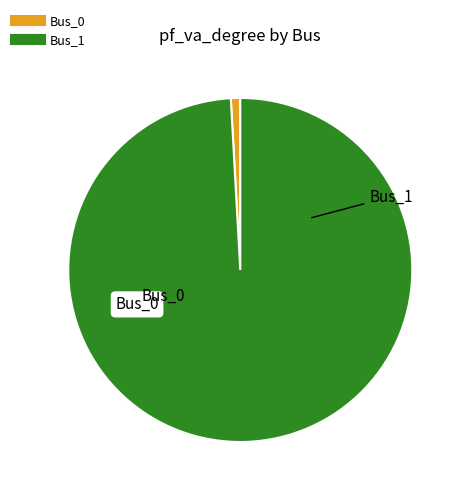

Which has a higher value, Bus_1 or Bus_0?

Bus_1